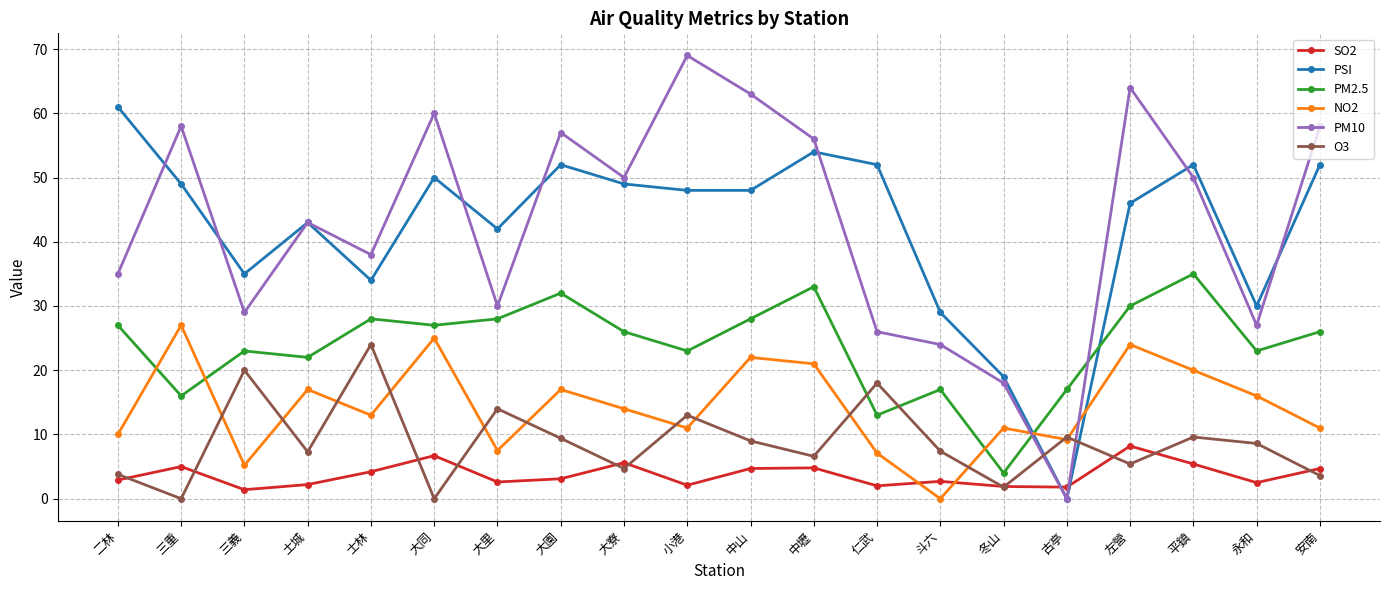

Between 土城 and 大園, which series saw the biggest shift?

PM10